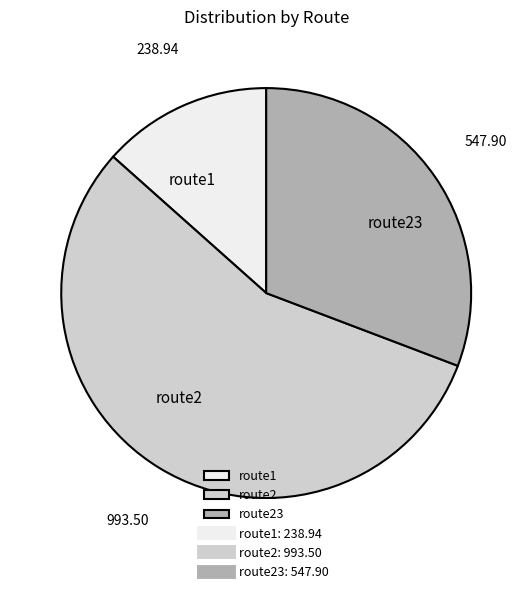

Is there any slice that represents more than half of the pie?

Yes